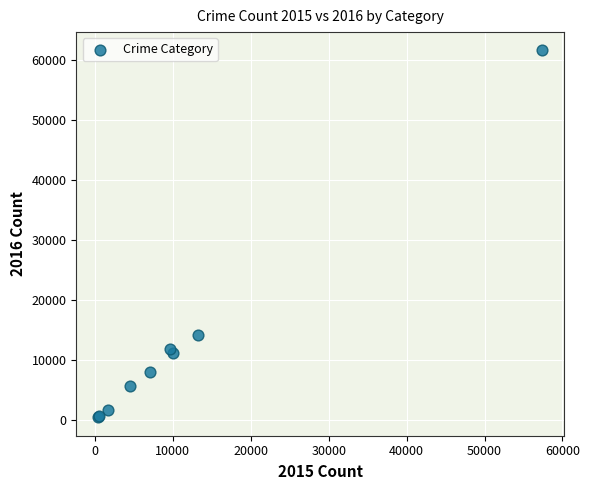

What Y value in the scatter plot is closest to 31066?

14289